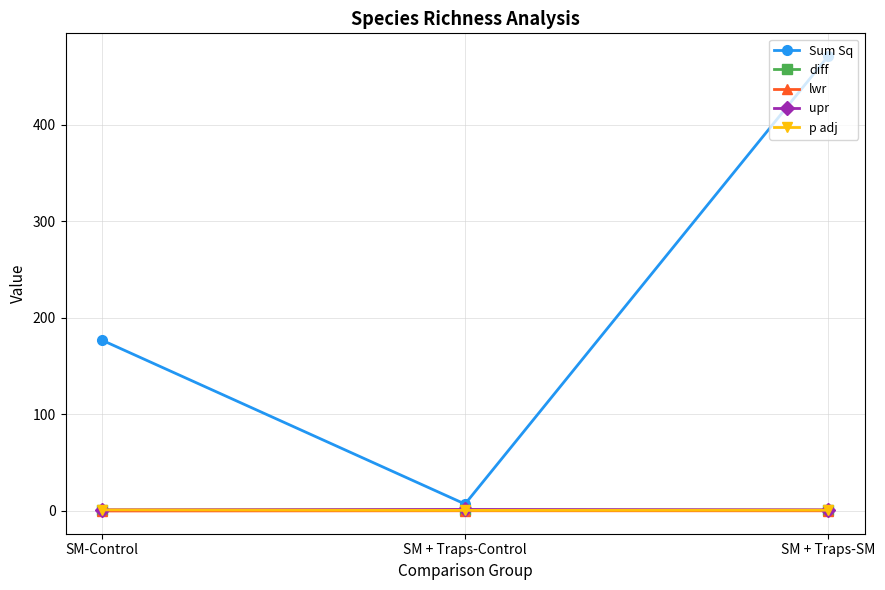

Count the number of data series in this chart.

5